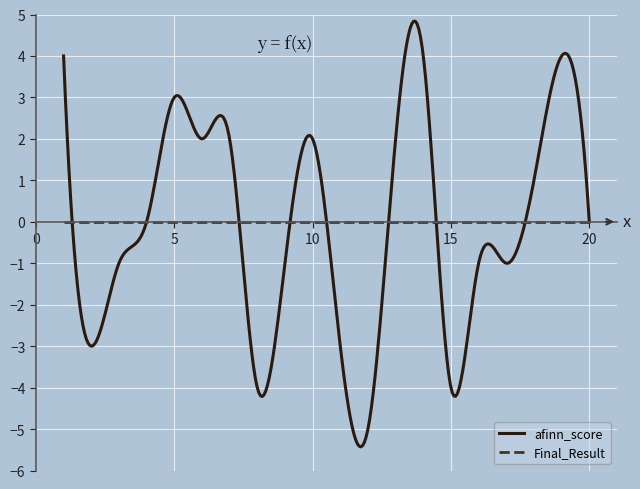

Does the chart display data point markers on the line(s)?

No